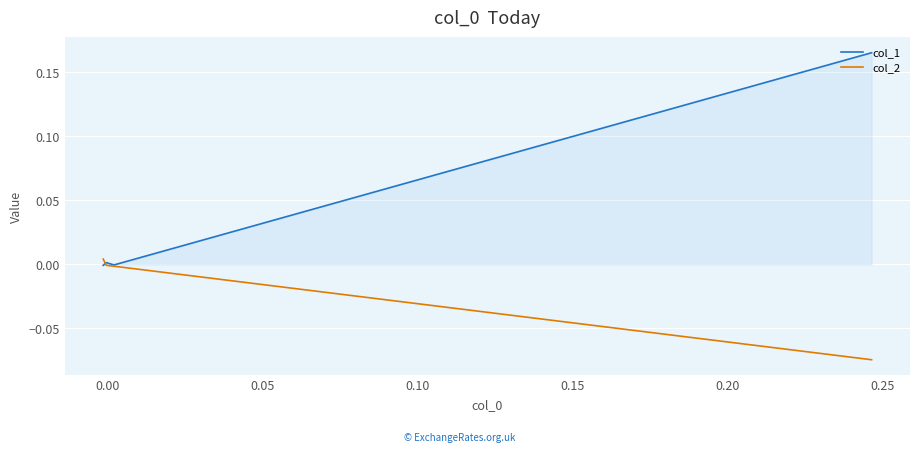

What are all the series names shown in the legend?

col_1, col_2